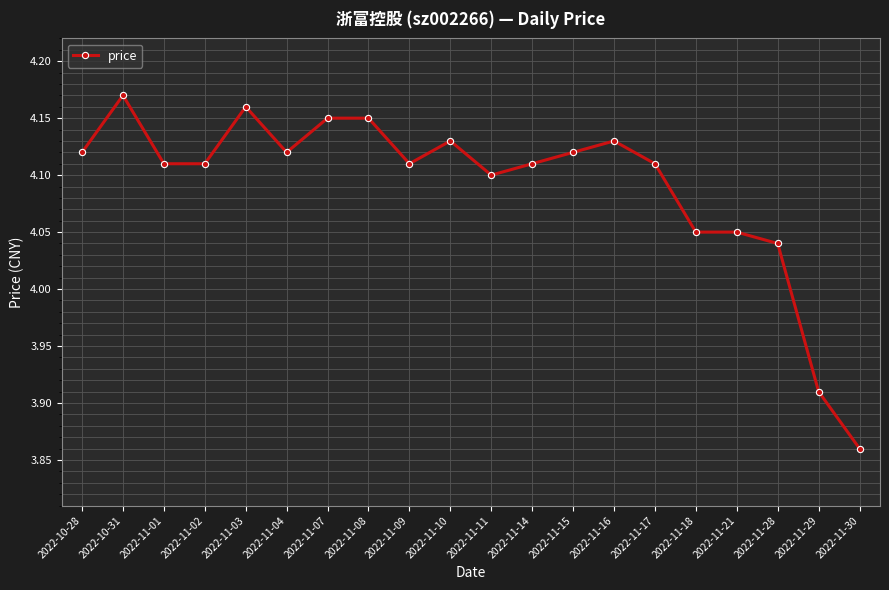

True or false: there are more than 2 points higher than both neighbors.

True